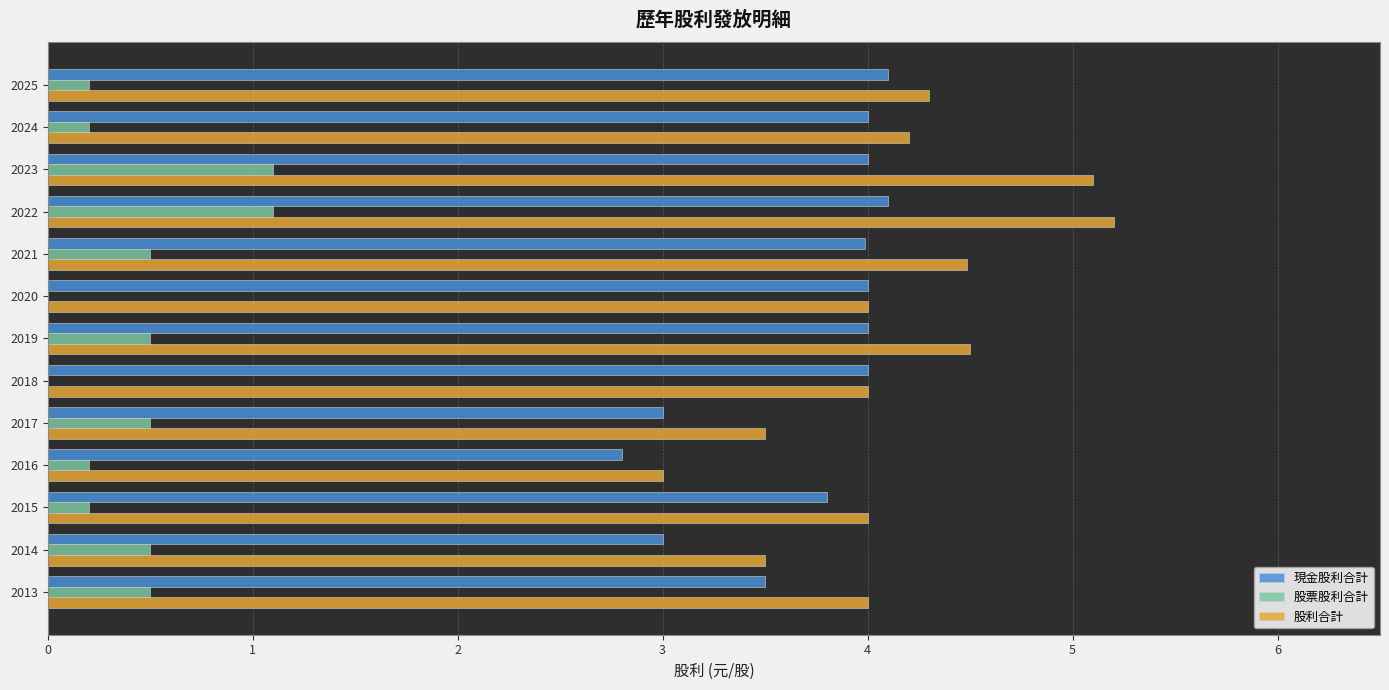

What is the sum of all 現金股利合計 values?

48.3